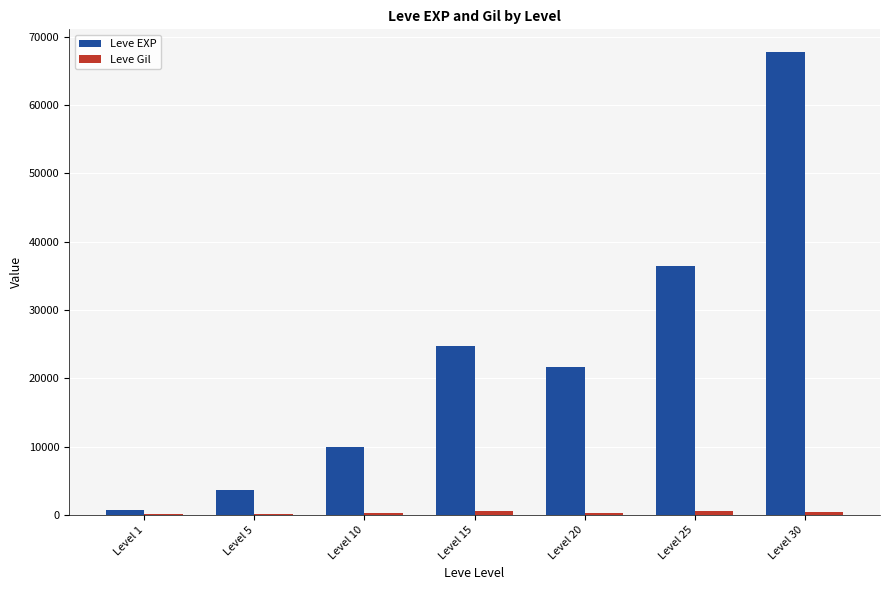

The value of Leve EXP at Level 25 is 36390. True or false?

True